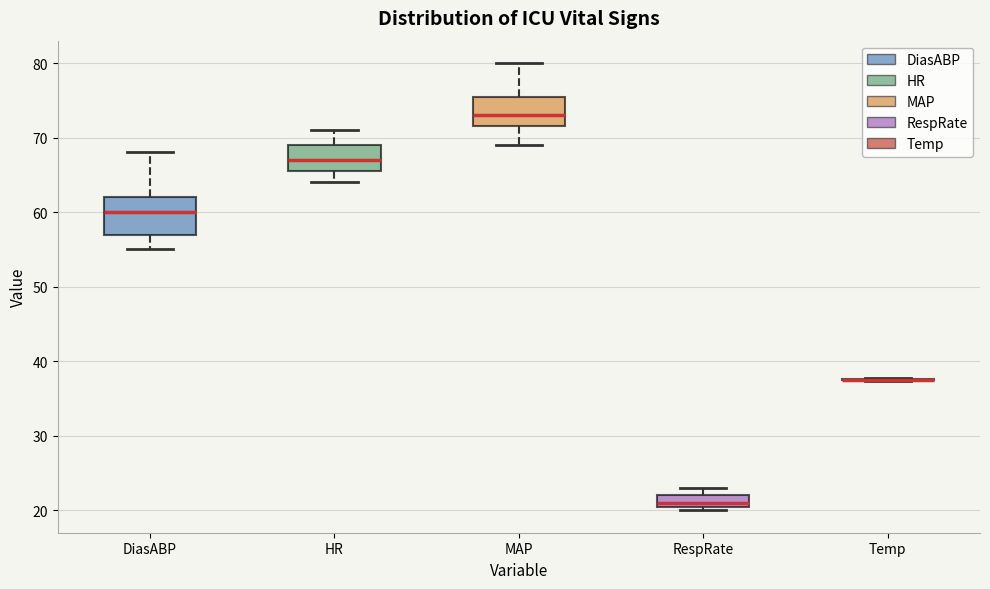

Reading left to right, transcribe this box plot: for each box, give where its median line is, the range the box spans, and where its two whiskers end, as read against the y-axis. The values are not printed on the chart, so give them approximately, as read against the axis.

DiasABP: median 60, box 57 to 62, whiskers 55 to 68
HR: median 67, box 66 to 69, whiskers 64 to 71
MAP: median 73, box 72 to 76, whiskers 69 to 80
RespRate: median 21 (just above the box's lower edge), box 21 to 22, whiskers 20 to 23
Temp: box collapsed to a line at 38, whiskers 37 to 38